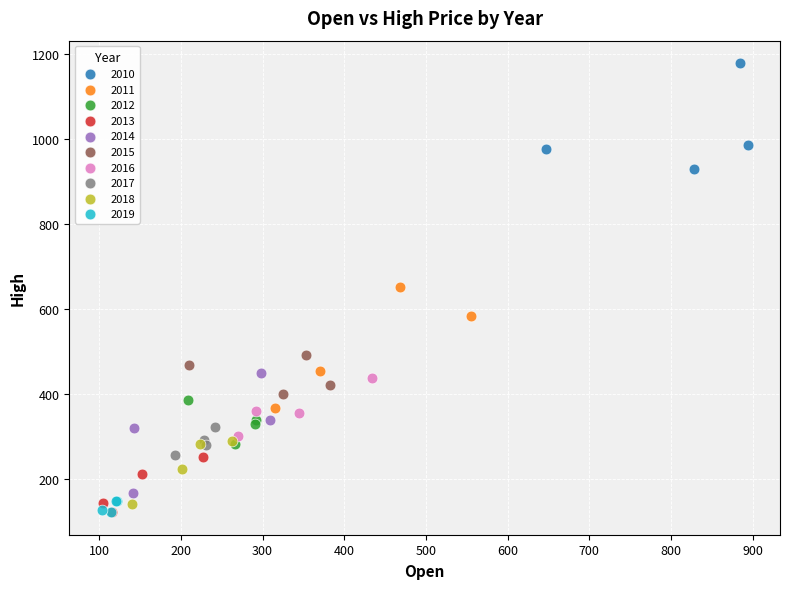

Which series reaches the maximum Y coordinate?

2010